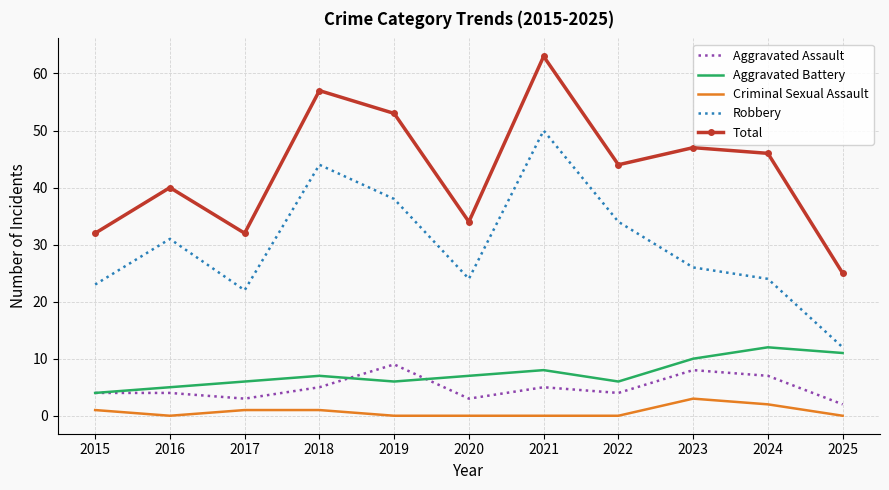

Which category has the highest value across all series?

2021